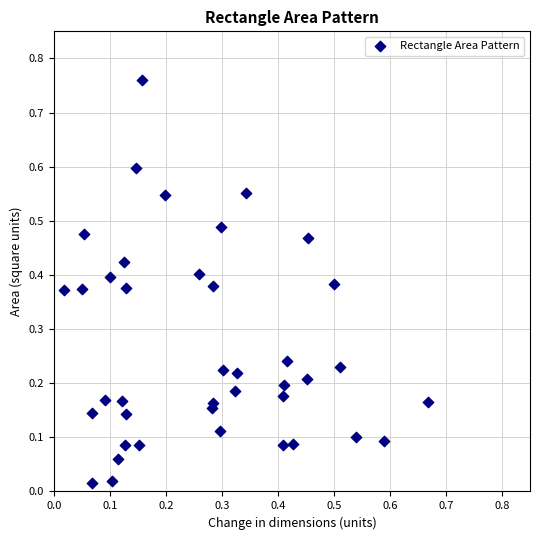

What is the range of Y values (max minus min)?

0.7